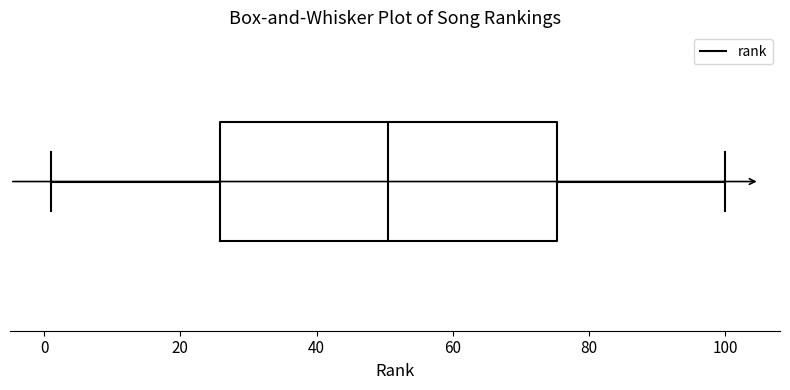

Where does the median line of the box sit on the x-axis? The values are not printed on the chart, so give them approximately, as read against the axis.

50